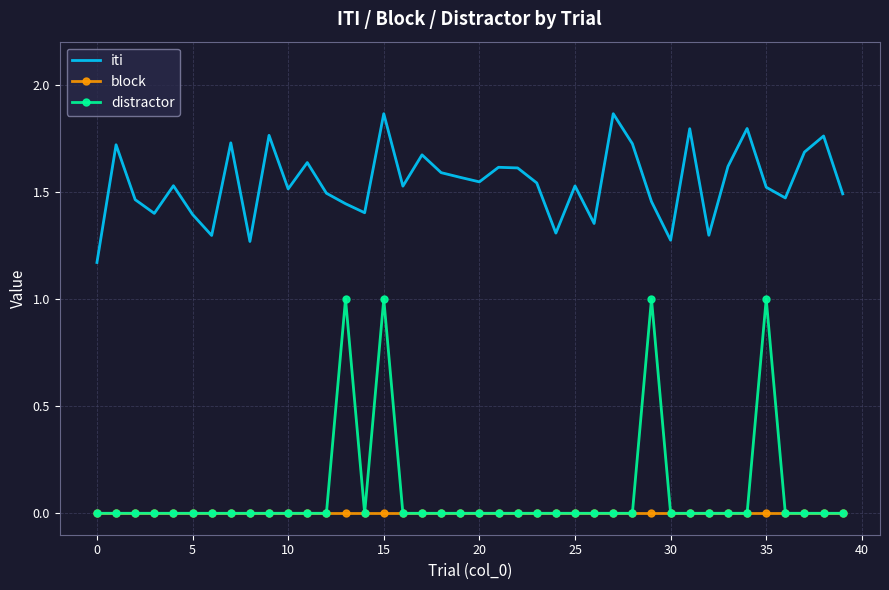

What are all the series names shown in the legend?

iti, block, distractor